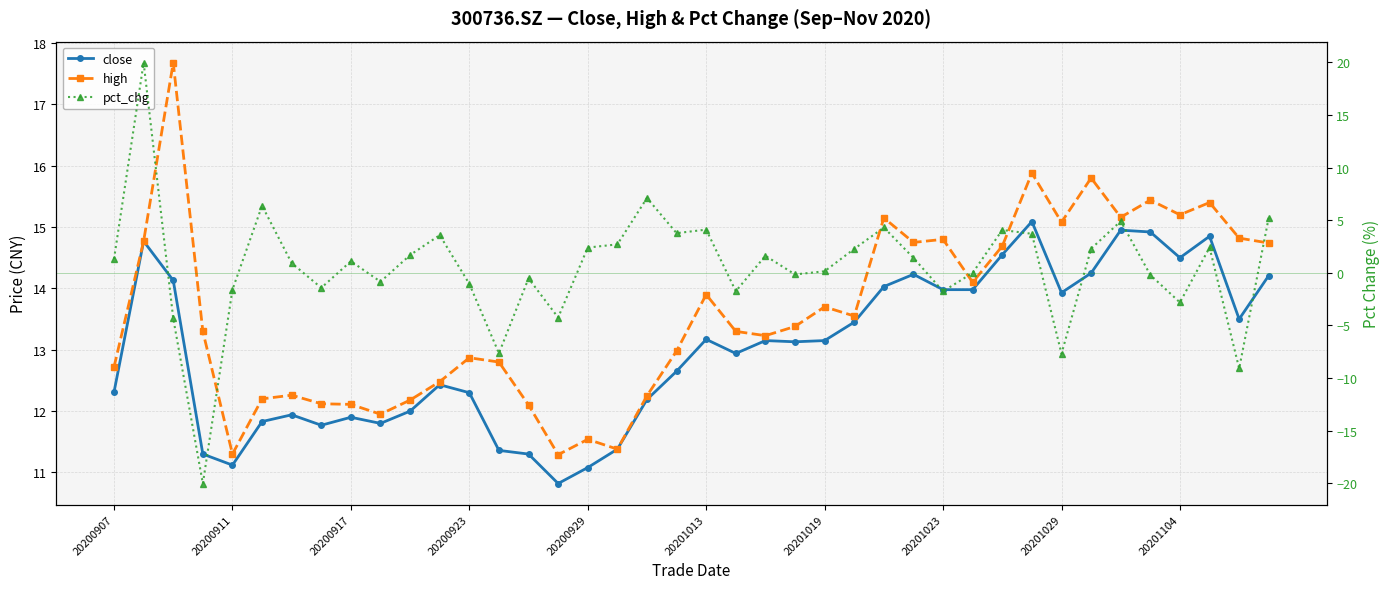

True or false: close has a value of 11.4 at 17.

True